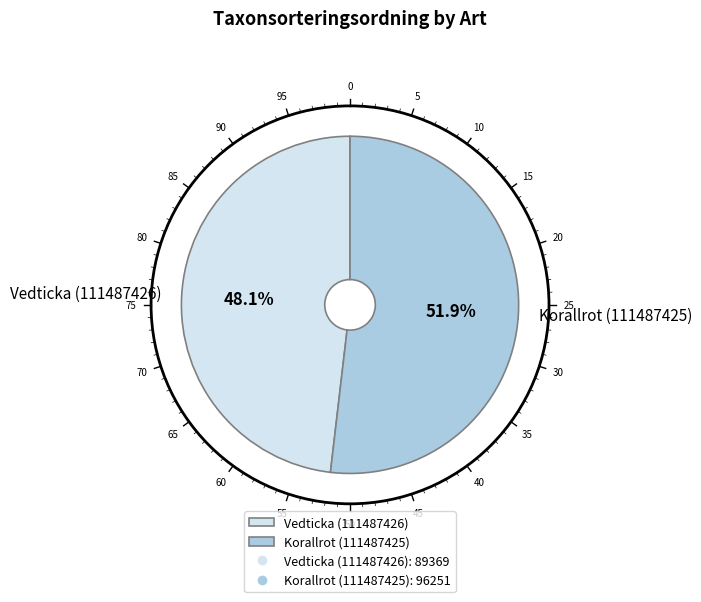

Is the sum of Vedticka (111487426) and Korallrot (111487425) greater than half?

Yes